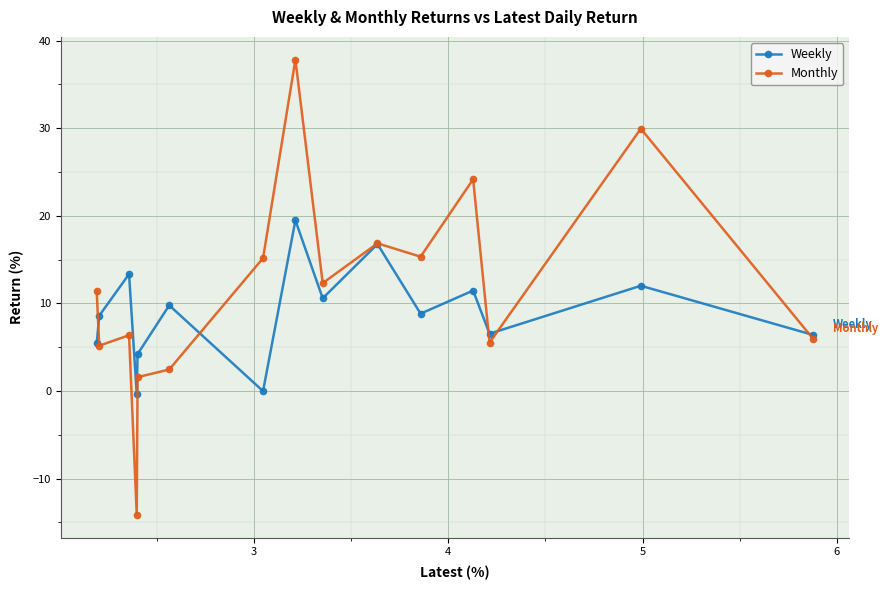

Which series has the largest range (max minus min)?

Monthly